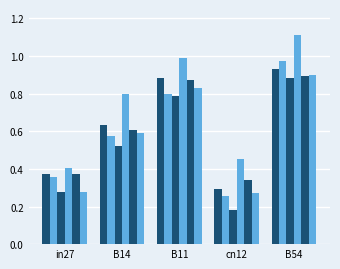

Reading left to right, transcribe all the data shown in this chart.

job160_scenario0_334: in27=0.4	B14=0.6	B11=0.9	cn12=0.3	B54=0.9
job164_scenario0_339: in27=0.4	B14=0.6	B11=0.8	cn12=0.3	B54=1.0
job166_scenario0_345: in27=0.3	B14=0.5	B11=0.8	cn12=0.2	B54=0.9
job167_scenario4_346: in27=0.4	B14=0.8	B11=1.0	cn12=0.5	B54=1.1
job168_scenario1_349: in27=0.4	B14=0.6	B11=0.9	cn12=0.3	B54=0.9
job170_scenario1_351: in27=0.3	B14=0.6	B11=0.8	cn12=0.3	B54=0.9